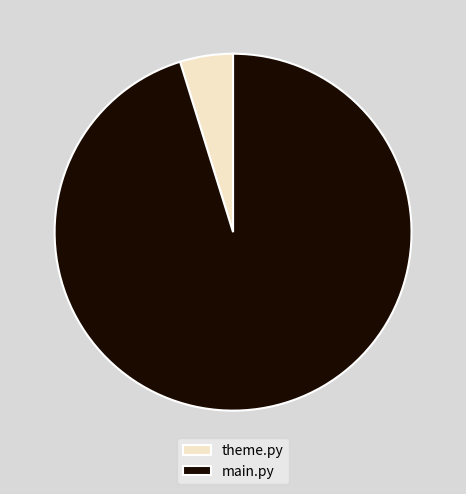

Does any single category account for the majority?

Yes